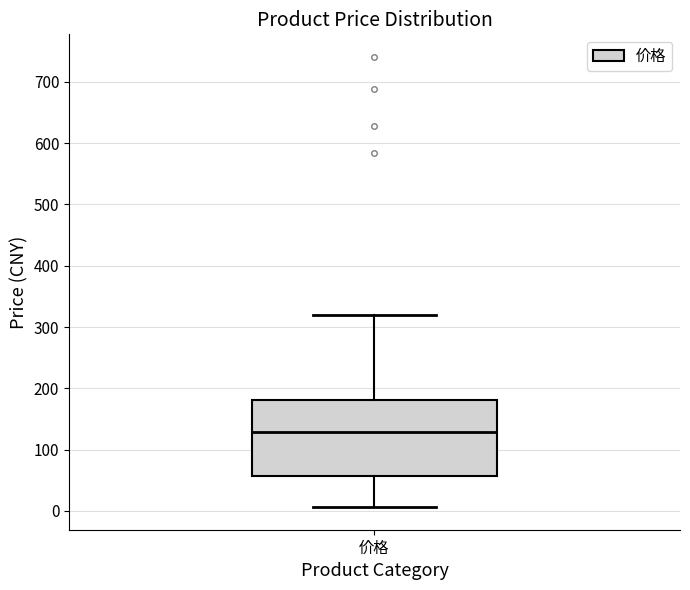

Read this box plot against the y-axis: the position of the median line, the range covered by the box, and the ends of both whiskers. The values are not printed on the chart, so give them approximately, as read against the axis.

median 130, box 60 to 180, whiskers 10 to 320